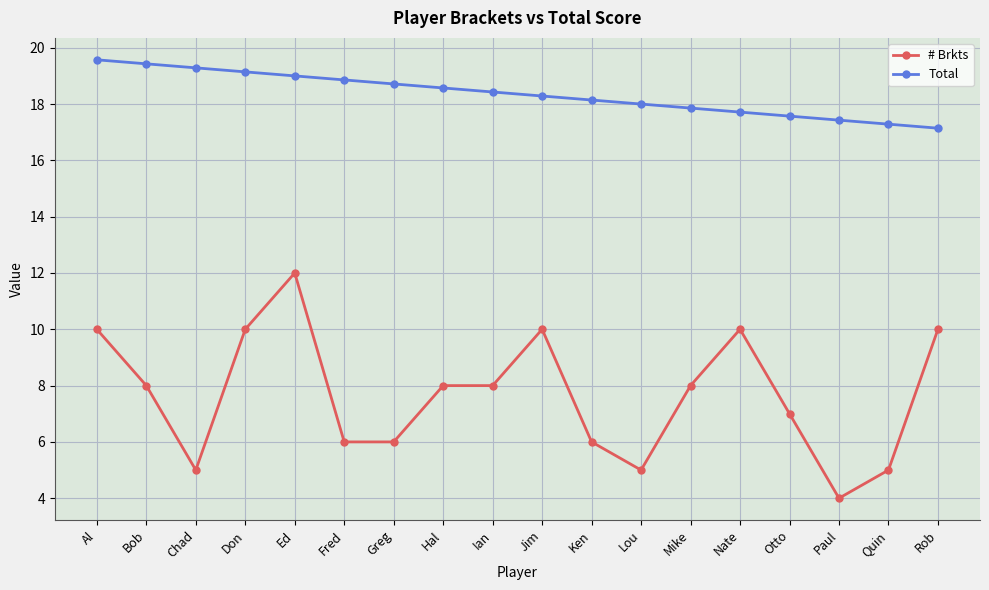

What position from the right is Rob?

1